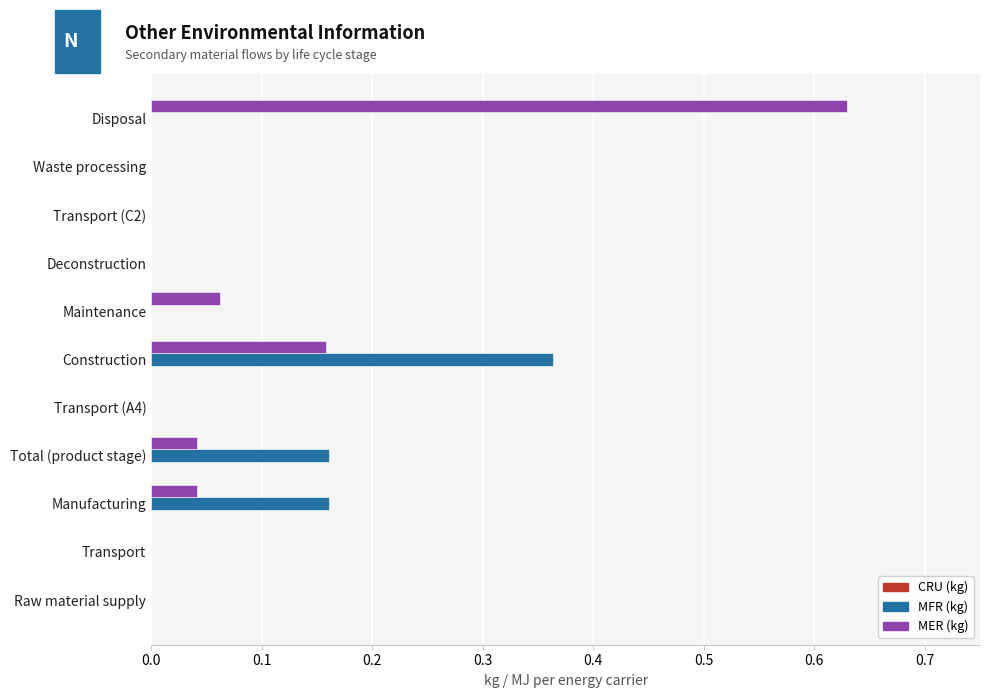

The MFR (kg) series shows -0.2 at Transport. True or false?

False